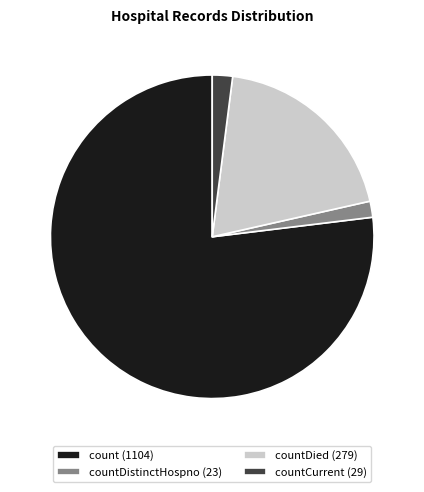

Do countDistinctHospno (23) and countCurrent (29) together represent more than half of the pie?

No